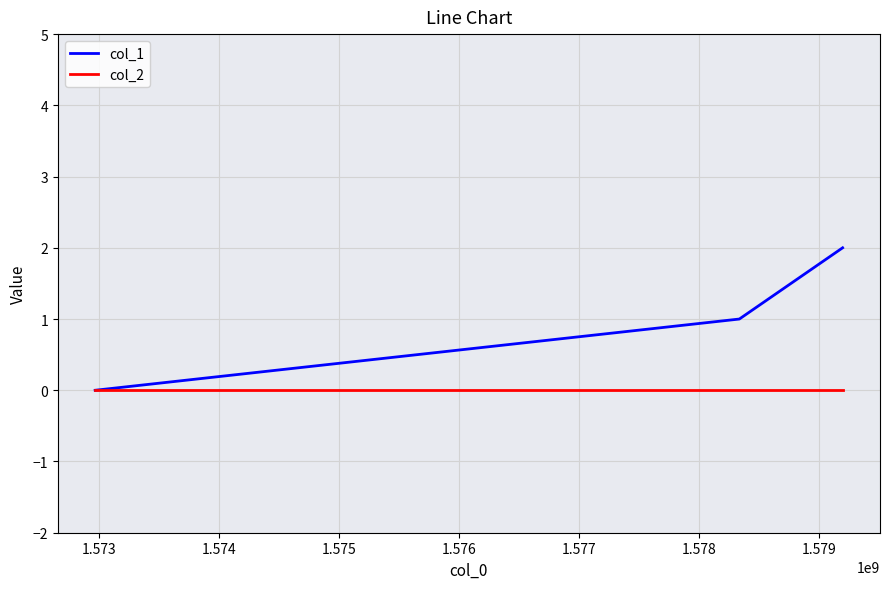

List the series in order of their overall mean, highest first.

col_1, col_2